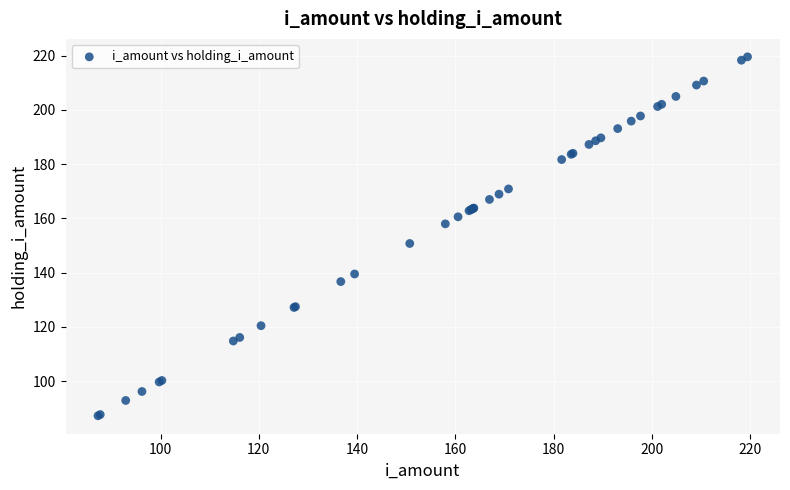

What Y value in the scatter plot is closest to 153?

150.7